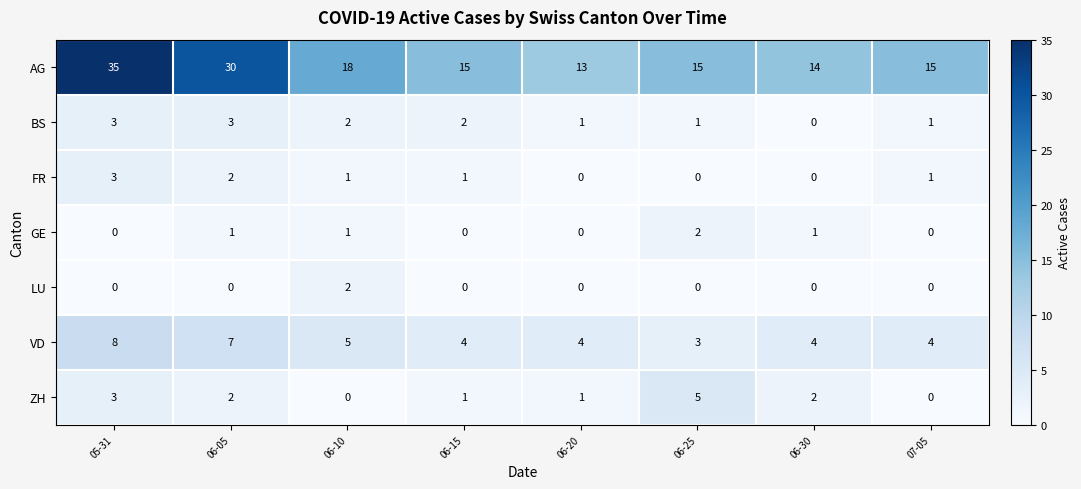

True or false: FR has a value of 0 at 06-25.

True